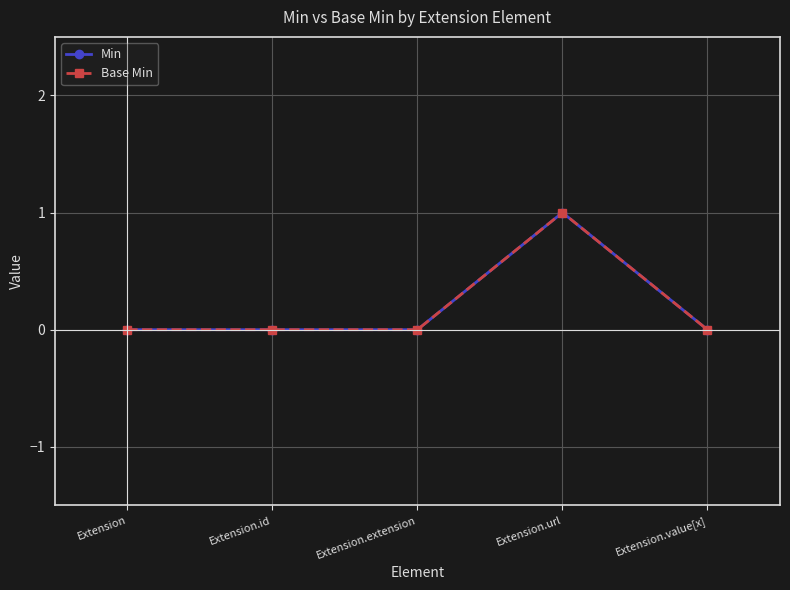

Does the chart have visible grid lines?

Yes